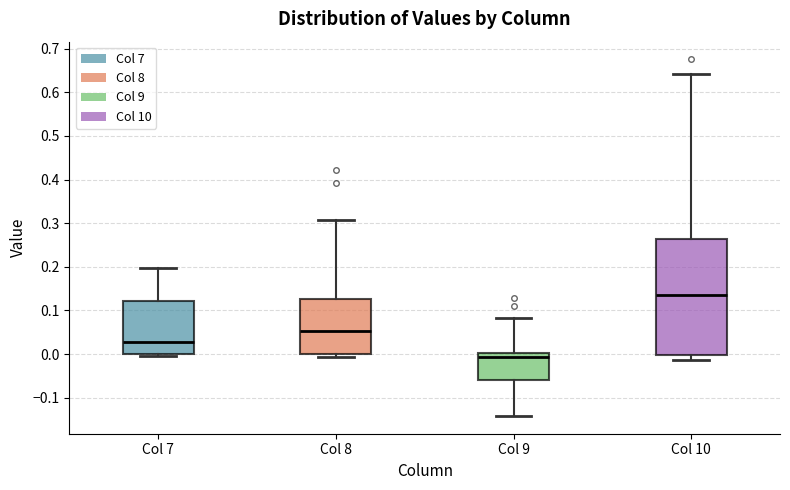

Reading left to right, read every box against the y-axis: the position of its median line, the range the box covers, and the ends of its whiskers. The values are not printed on the chart, so give them approximately, as read against the axis.

Col 7: median 0.03, box 0.00 to 0.12, whiskers 0.00 (just below the box's lower edge) to 0.20
Col 8: median 0.05, box 0.00 to 0.13, whiskers -0.01 to 0.31
Col 9: median -0.01, box -0.06 to 0.00, whiskers -0.14 to 0.08
Col 10: median 0.14, box 0.00 to 0.26, whiskers -0.01 to 0.64